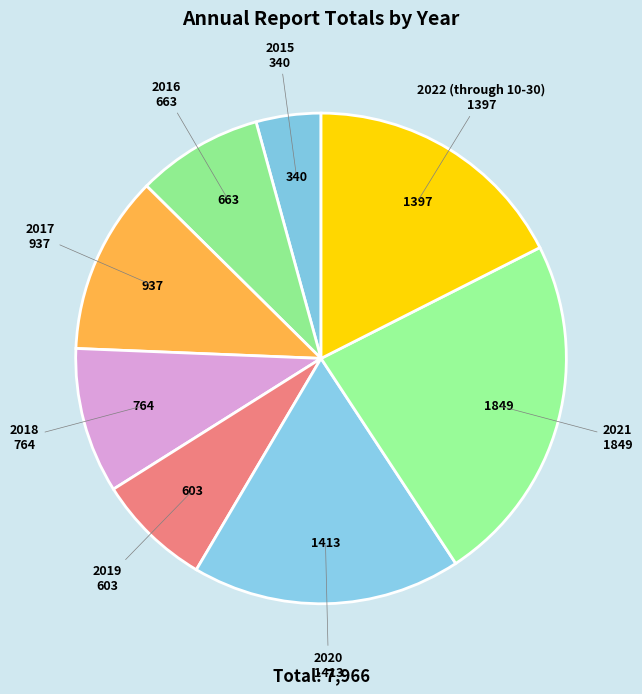

Which slice is the smallest?

2015